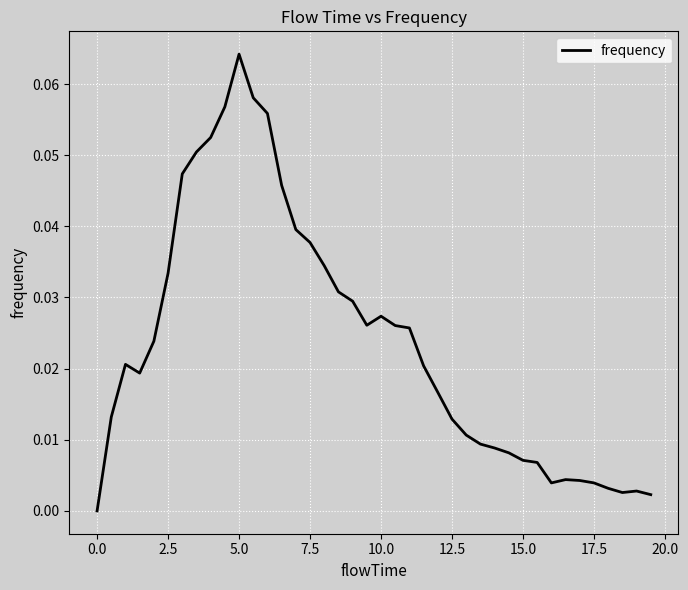

Does the chart have visible grid lines?

Yes